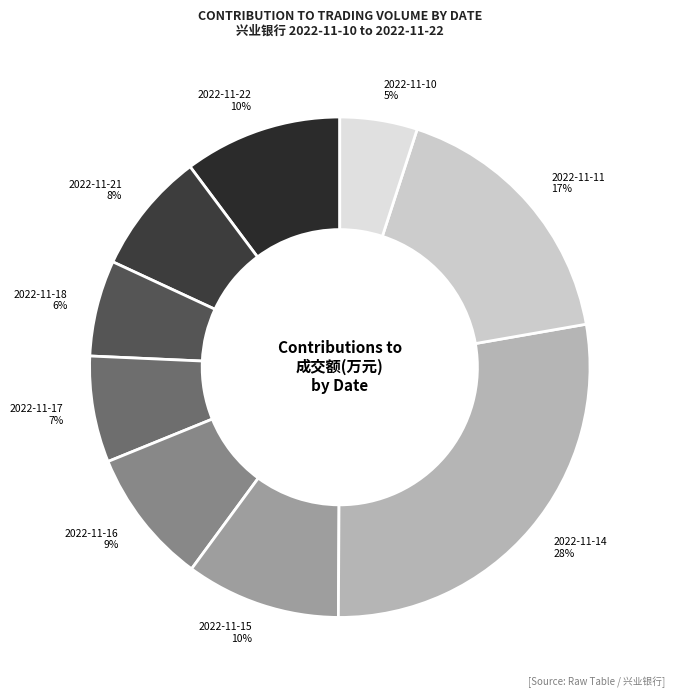

To the nearest percent, what portion does 2022-11-11 represent?

17%